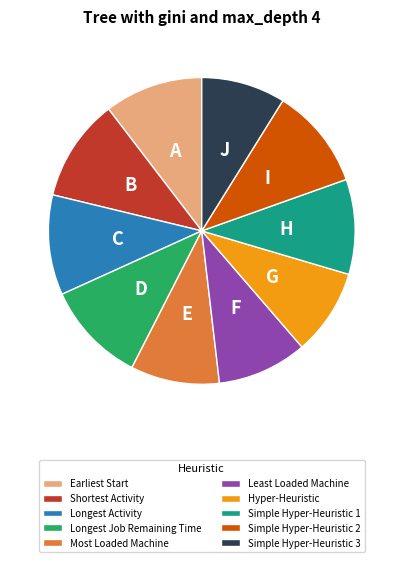

Do Hyper-Heuristic and Simple Hyper-Heuristic 2 together represent more than half of the pie?

No